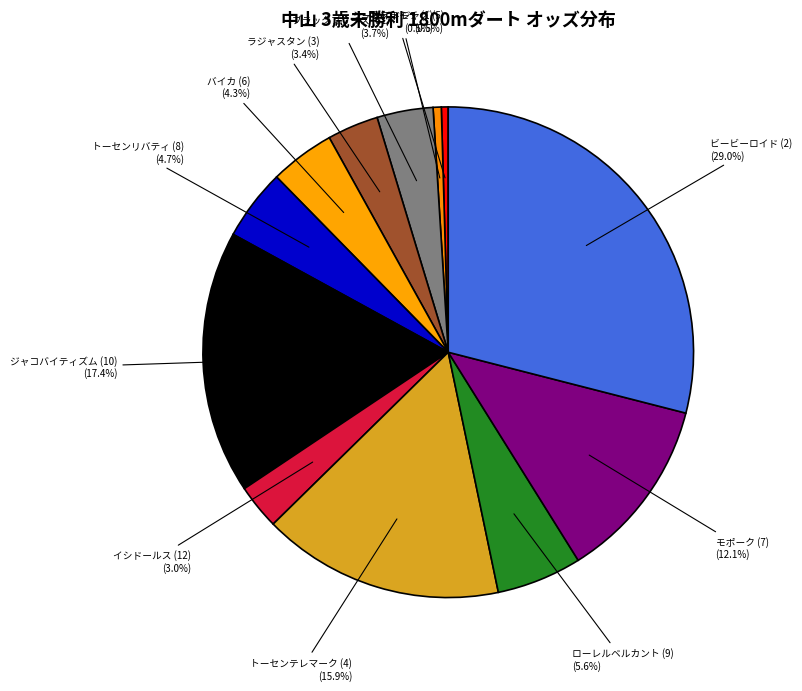

What is the largest slice in the pie chart?

ビービーロイド (2)